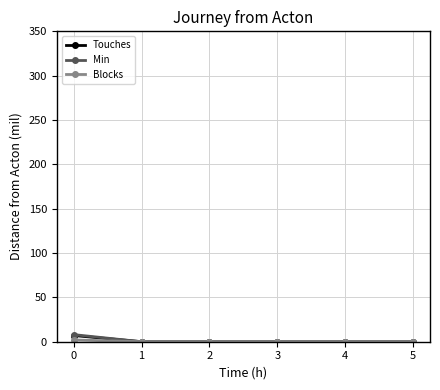

True or false: Touches has a value of 0 at 5.

True